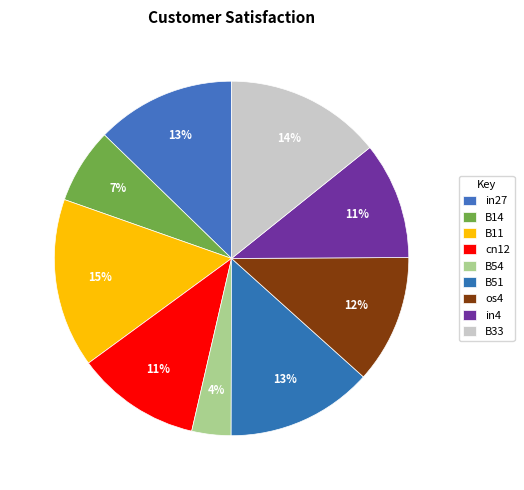

How many segments does this pie chart have?

9